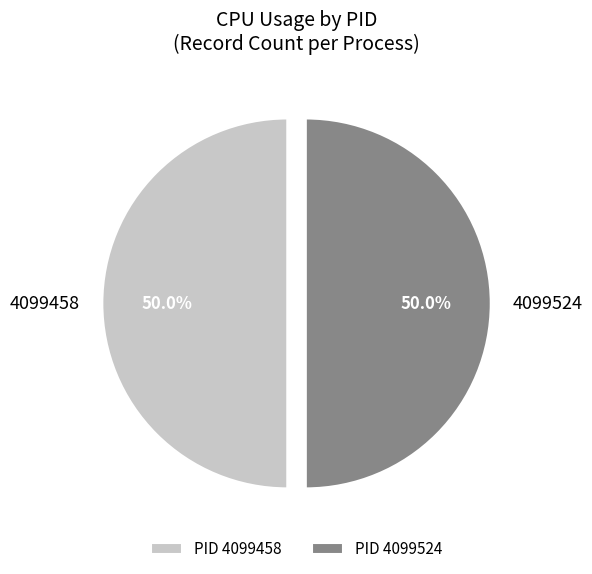

Combined, do 4099524 and 4099458 account for over 50%?

Yes